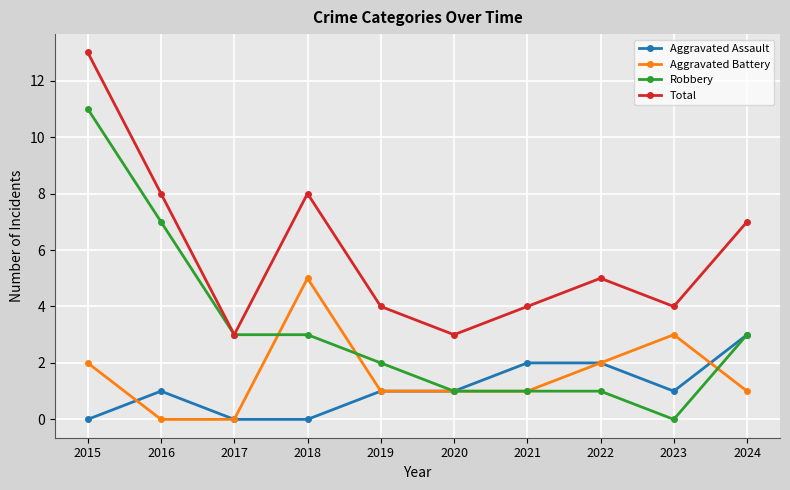

Reading right to left, extract all data points from this chart.

Aggravated Assault: 2024=3	2023=1	2022=2	2021=2	2020=1	2019=1	2018=0	2017=0	2016=1	2015=0
Aggravated Battery: 2024=1	2023=3	2022=2	2021=1	2020=1	2019=1	2018=5	2017=0	2016=0	2015=2
Robbery: 2024=3	2023=0	2022=1	2021=1	2020=1	2019=2	2018=3	2017=3	2016=7	2015=11
Total: 2024=7	2023=4	2022=5	2021=4	2020=3	2019=4	2018=8	2017=3	2016=8	2015=13